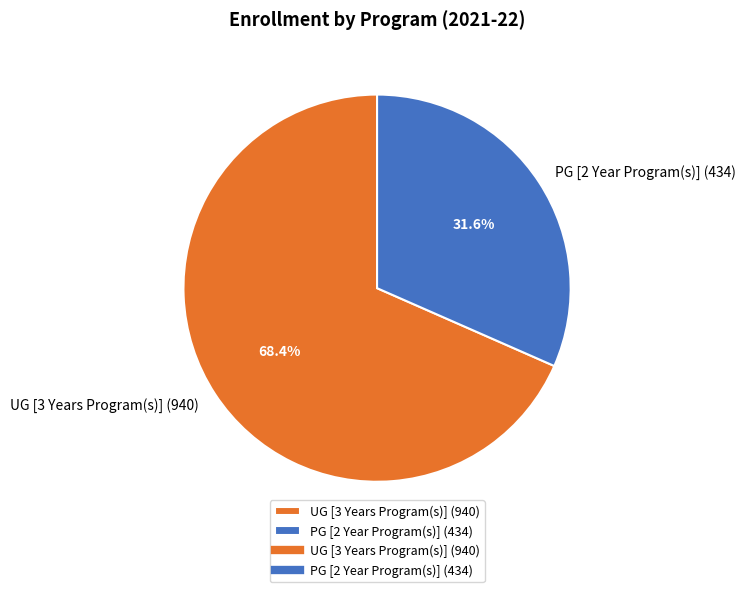

How many slices are in this pie chart?

2